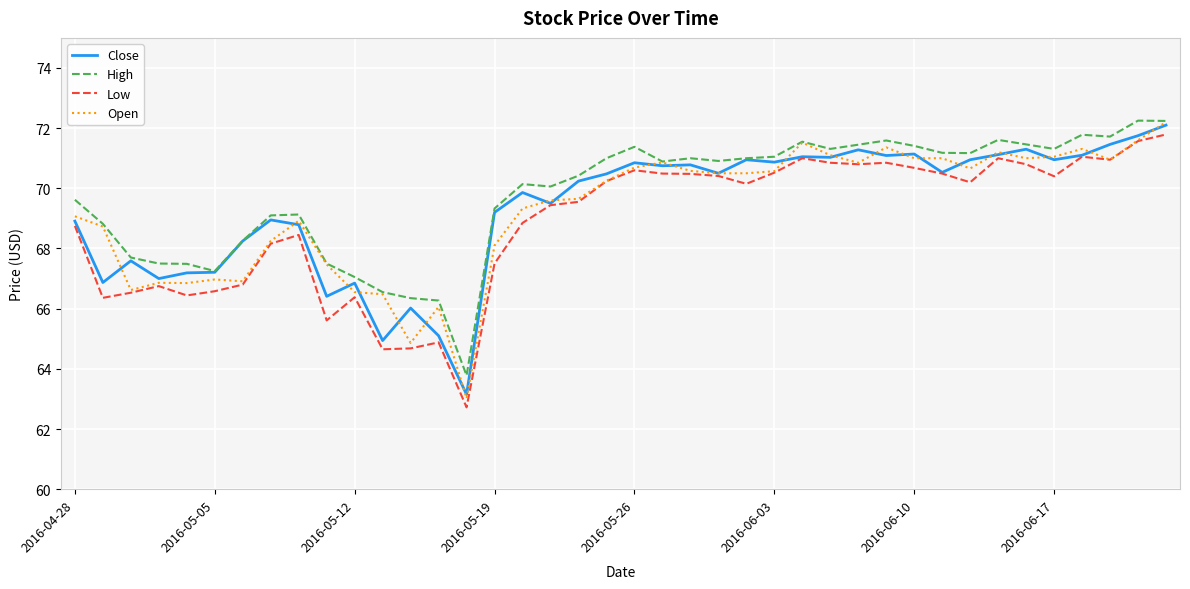

Does the chart have visible grid lines?

Yes